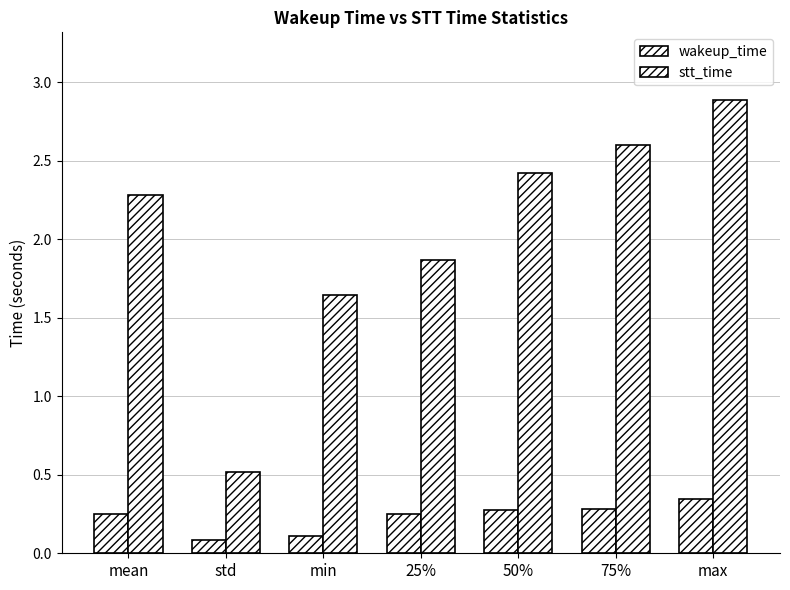

The value of stt_time at max is 2.9. True or false?

True